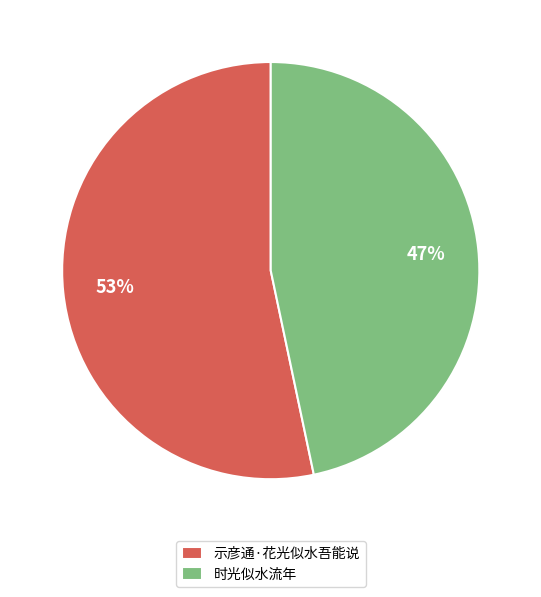

How many segments does this pie chart have?

2